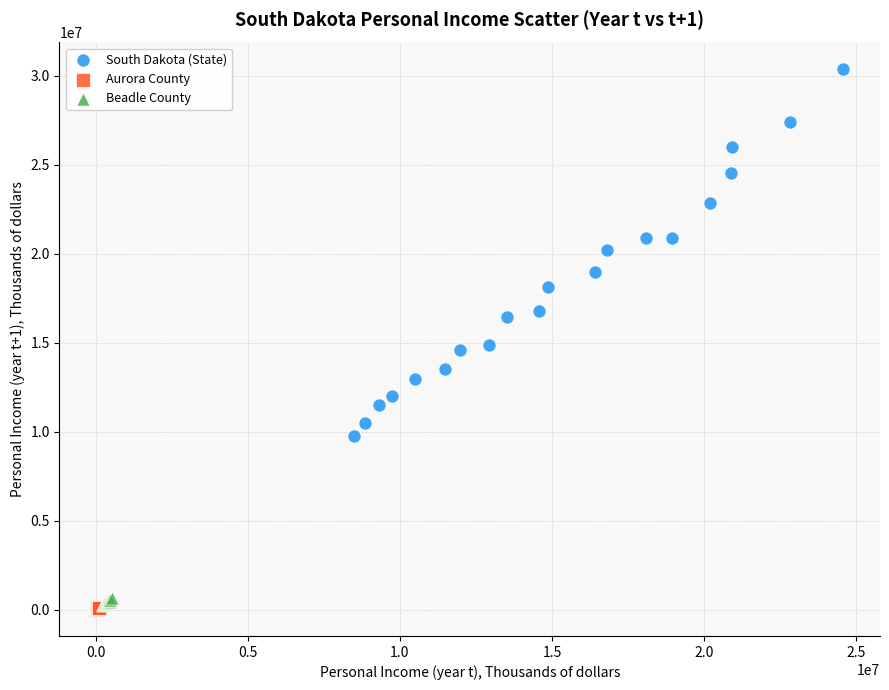

Which series has the largest Y range (max minus min)?

South Dakota (State)